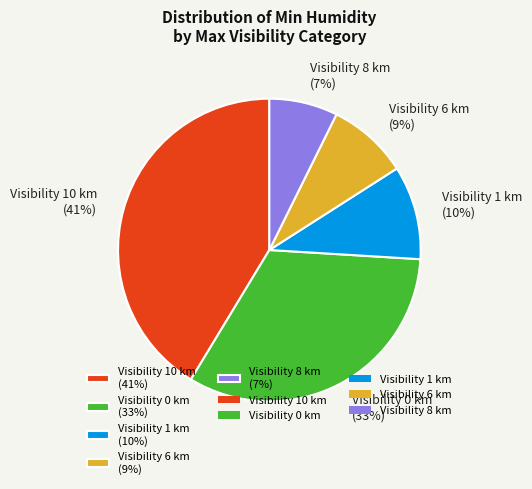

How many segments does this pie chart have?

5